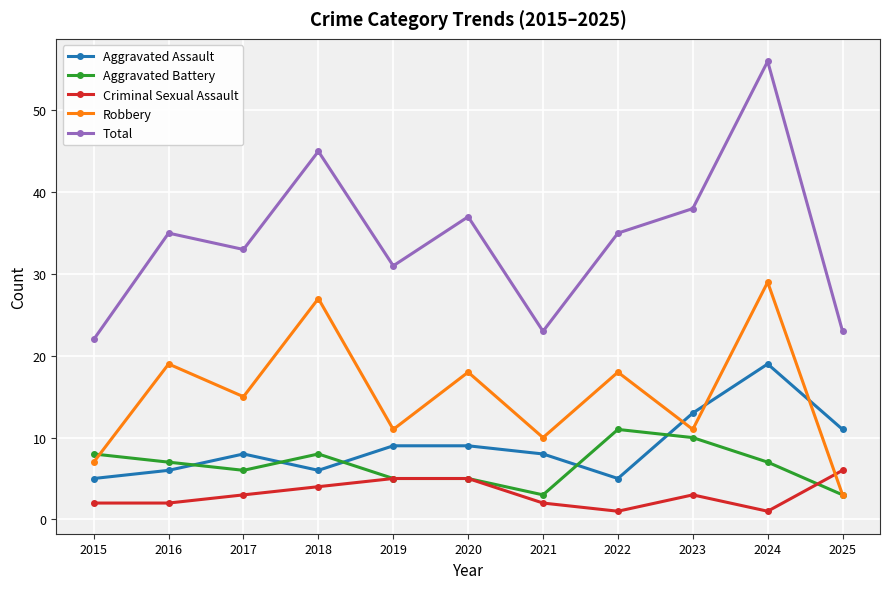

At which category is the sum across all series the highest?

2024